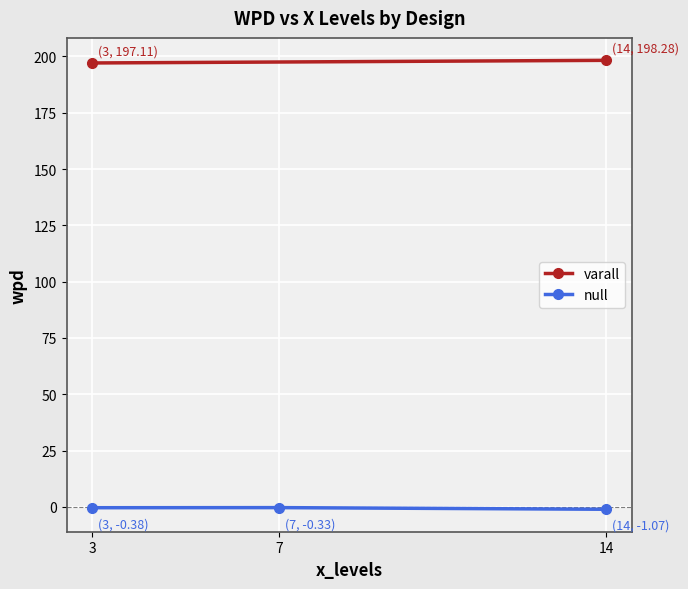

How many data points in facet_levels are less than 9?

3